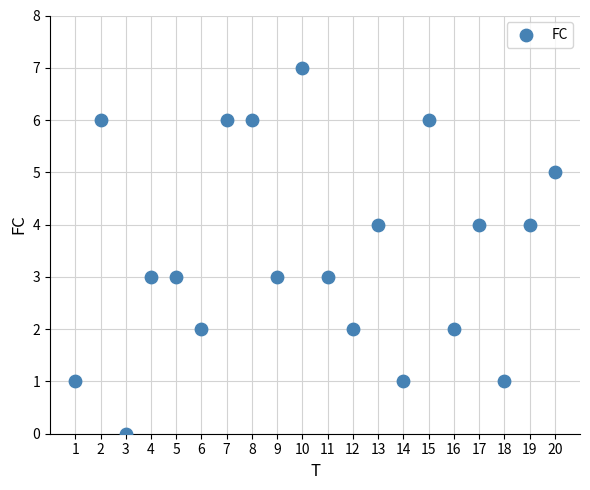

What is the range of X values (max minus min)?

19